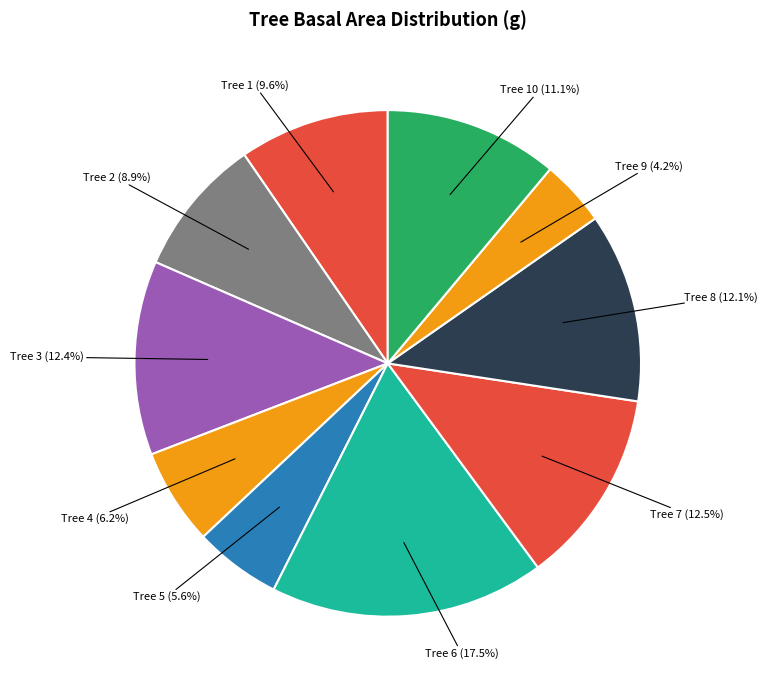

How many slices are in this pie chart?

10